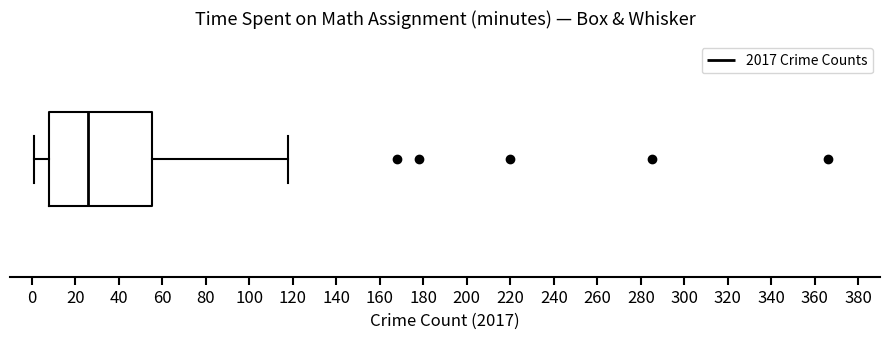

Transcribe this box plot: give where the median line is, the range the box spans, and where the two whiskers end, as read against the x-axis. The values are not printed on the chart, so give them approximately, as read against the axis.

median 26, box 8 to 56, whiskers 2 to 118